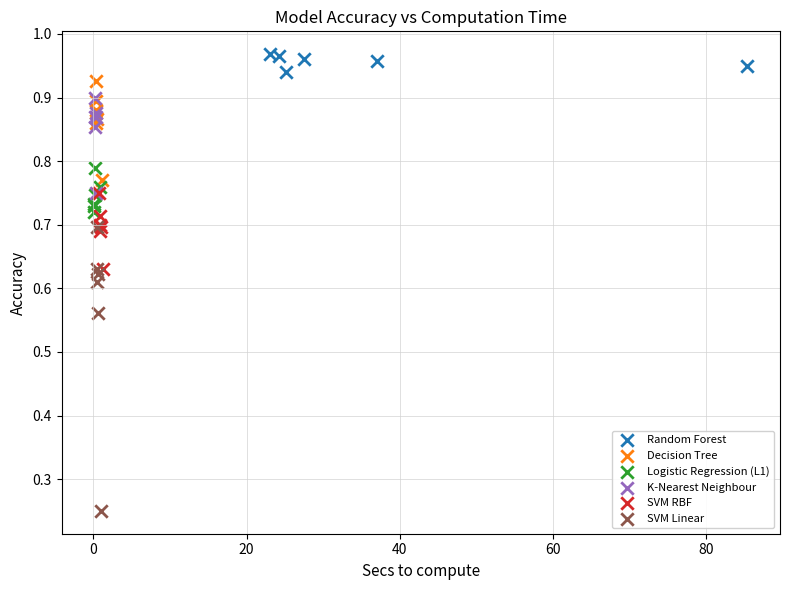

Which series contains the lowest Y value?

SVM Linear